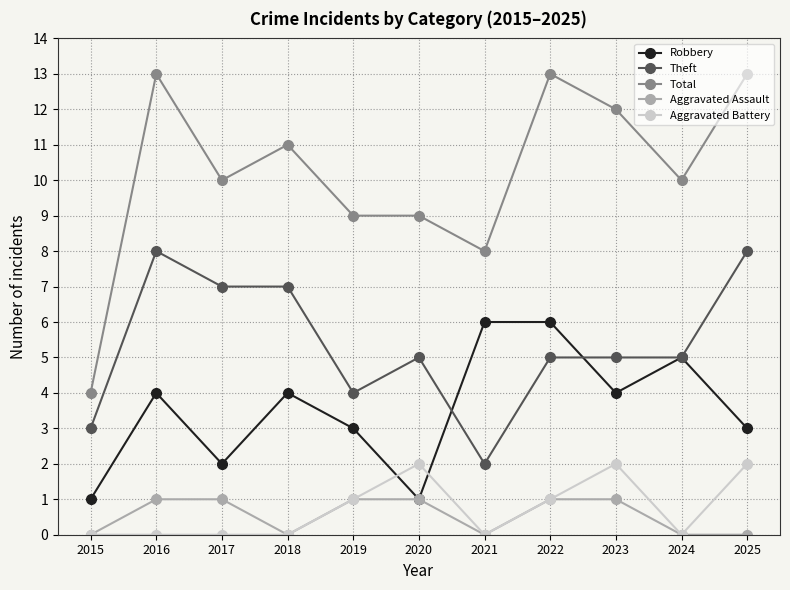

How many distinct data groups are displayed?

5